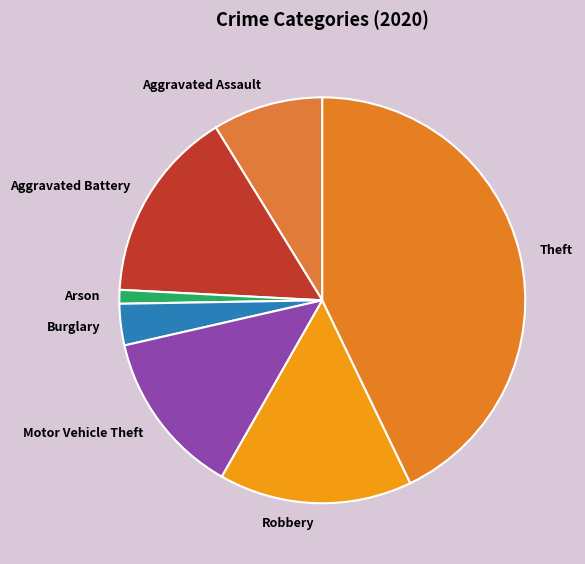

What is the ratio of the value at Aggravated Assault to the value at Arson?

8.0